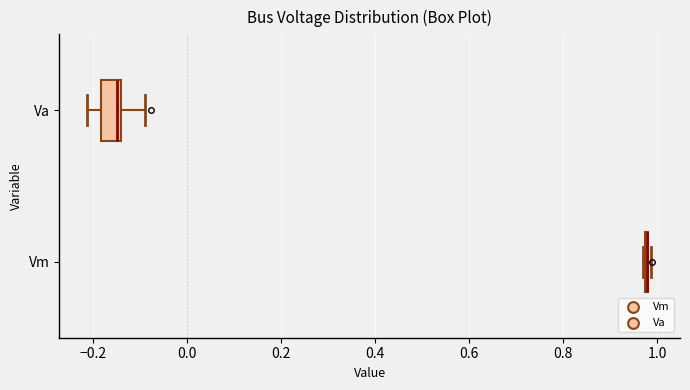

Reading bottom to top, read every box against the x-axis: the position of its median line, the range the box covers, and the ends of its whiskers. The values are not printed on the chart, so give them approximately, as read against the axis.

Vm: box collapsed to a line at 0.98, whiskers 0.98 to 0.98
Va: median -0.14 (just left of the box's right edge), box -0.18 to -0.14, whiskers -0.22 to -0.08